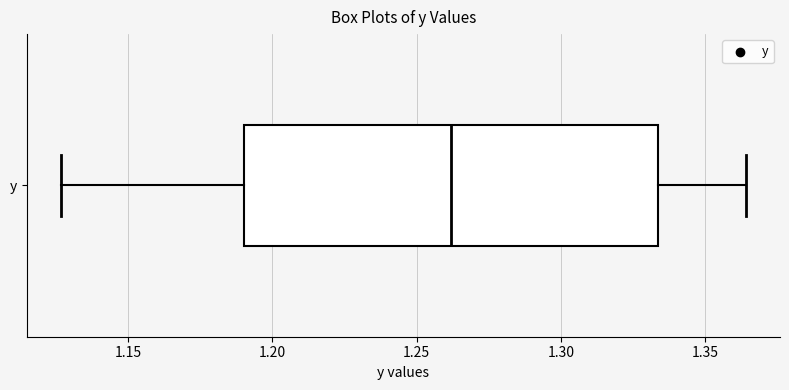

Where is the left edge of the box for y on the x-axis? The values are not printed on the chart, so give them approximately, as read against the axis.

1.190